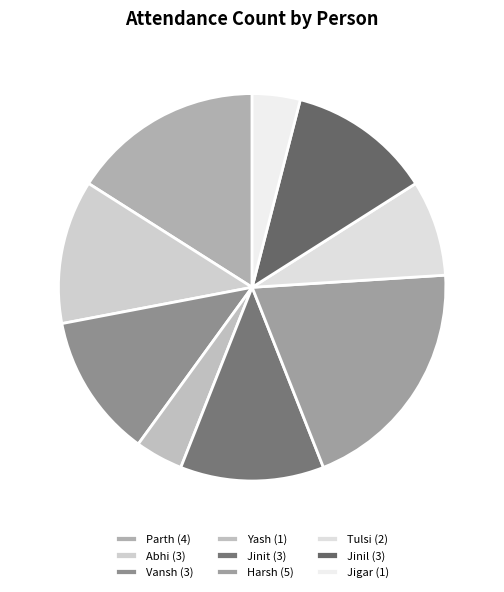

How many segments does this pie chart have?

9